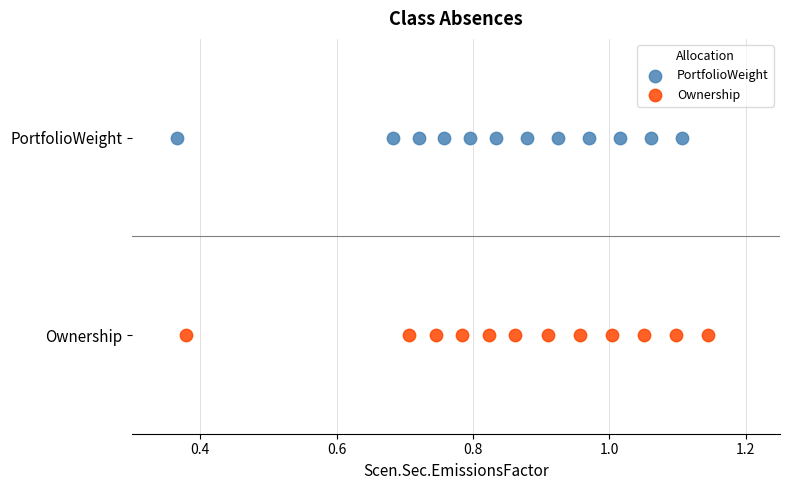

Which series reaches the maximum Y coordinate?

PortfolioWeight